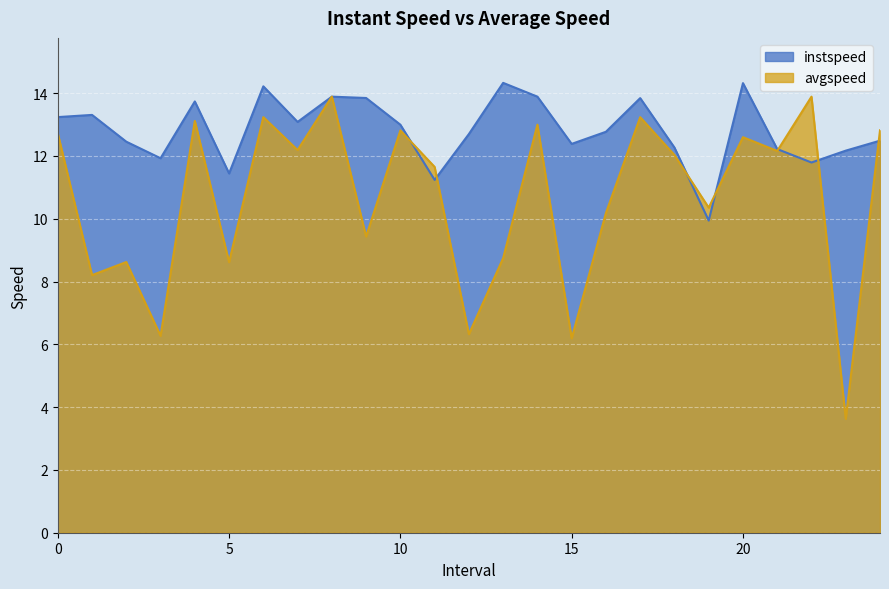

What is the lowest value of the avgspeed series?

3.6